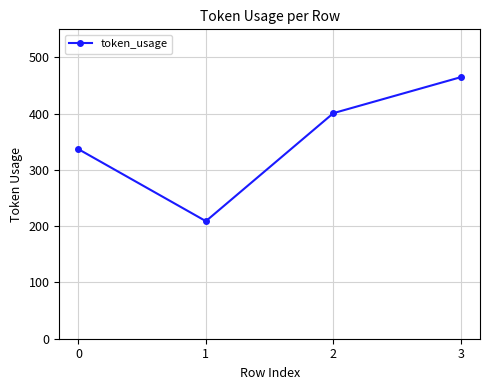

Count the number of categories in the chart.

4